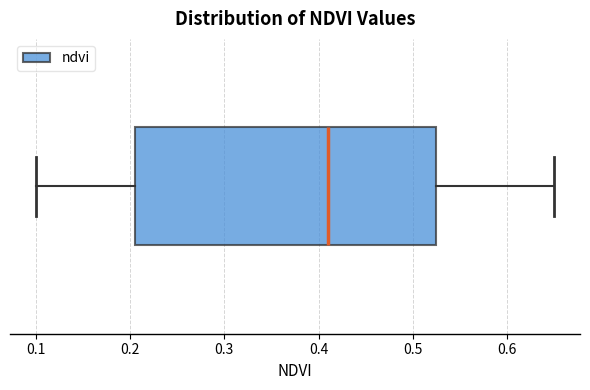

Read this box plot against the x-axis: the position of the median line, the range covered by the box, and the ends of both whiskers. The values are not printed on the chart, so give them approximately, as read against the axis.

median 0.41, box 0.21 to 0.53, whiskers 0.10 to 0.65